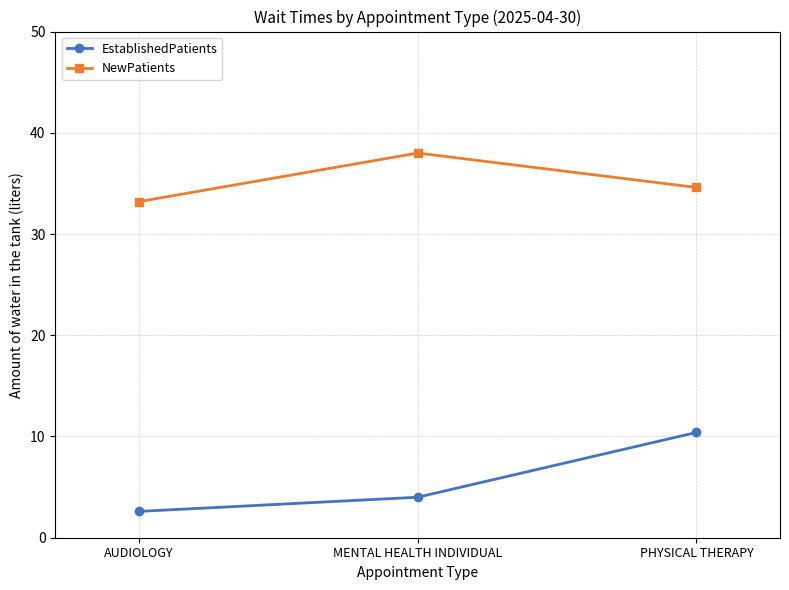

How many data points in NewPatients are above 34?

2